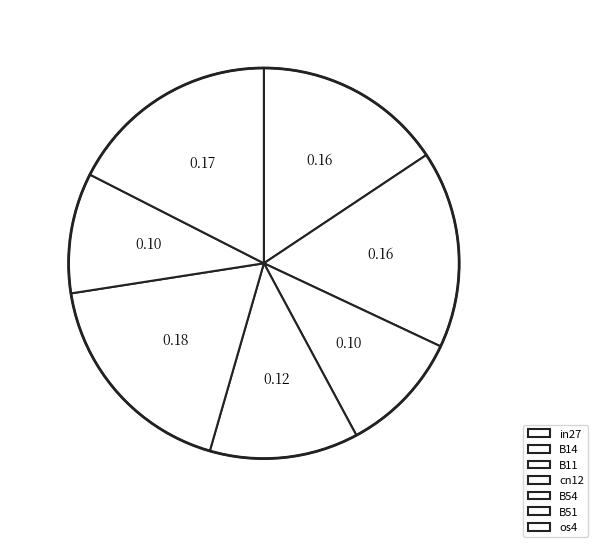

Rank the categories by value from lowest to highest.

B51, B11, cn12, in27, B14, os4, B54